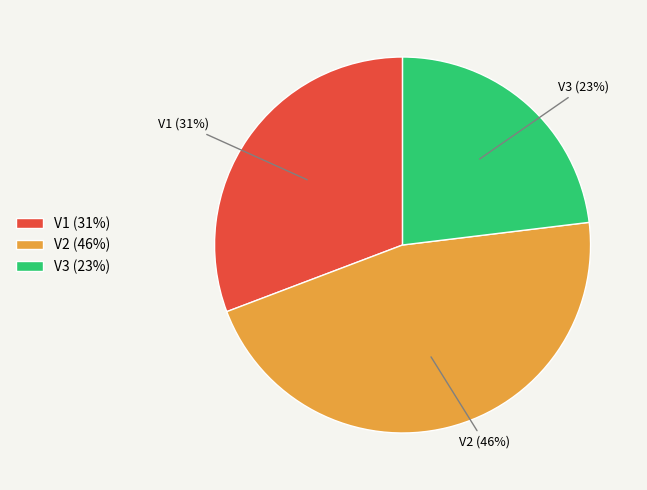

Do V3 and V1 together represent more than half of the pie?

Yes